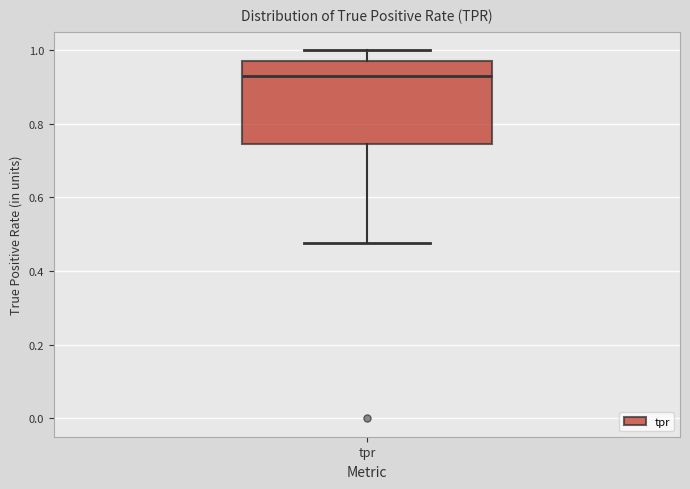

Where does the lower whisker of the box for tpr end on the y-axis? The values are not printed on the chart, so give them approximately, as read against the axis.

0.48